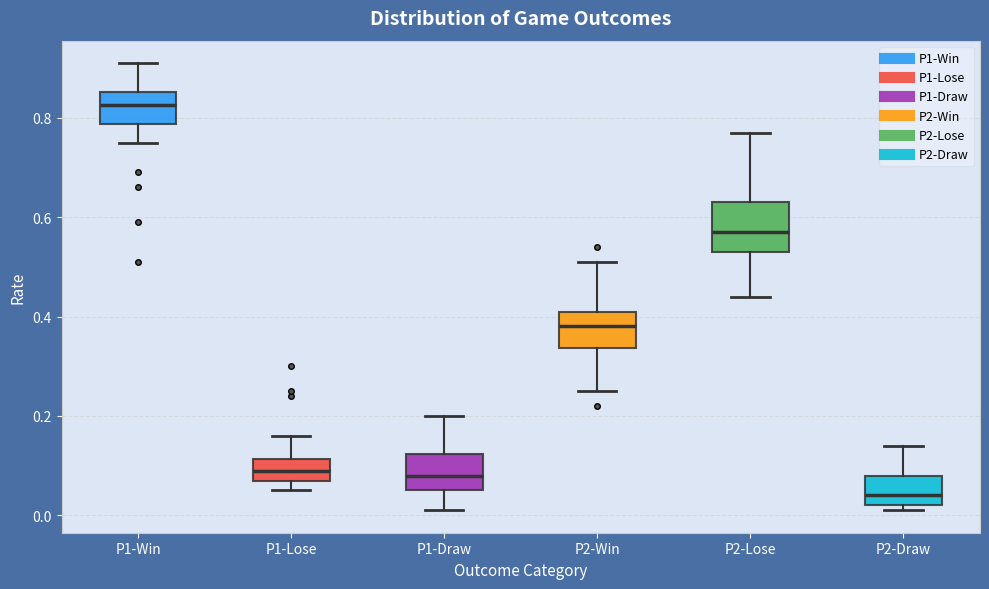

Reading left to right, transcribe this box plot: for each box, give where its median line is, the range the box spans, and where its two whiskers end, as read against the y-axis. The values are not printed on the chart, so give them approximately, as read against the axis.

P1-Win: median 0.82, box 0.78 to 0.86, whiskers 0.76 to 0.92
P1-Lose: median 0.10, box 0.08 to 0.12, whiskers 0.06 to 0.16
P1-Draw: median 0.08, box 0.06 to 0.12, whiskers 0.02 to 0.20
P2-Win: median 0.38, box 0.34 to 0.42, whiskers 0.26 to 0.52
P2-Lose: median 0.58, box 0.54 to 0.64, whiskers 0.44 to 0.78
P2-Draw: median 0.04, box 0.02 to 0.08, whiskers 0.02 (just below the box's lower edge) to 0.14